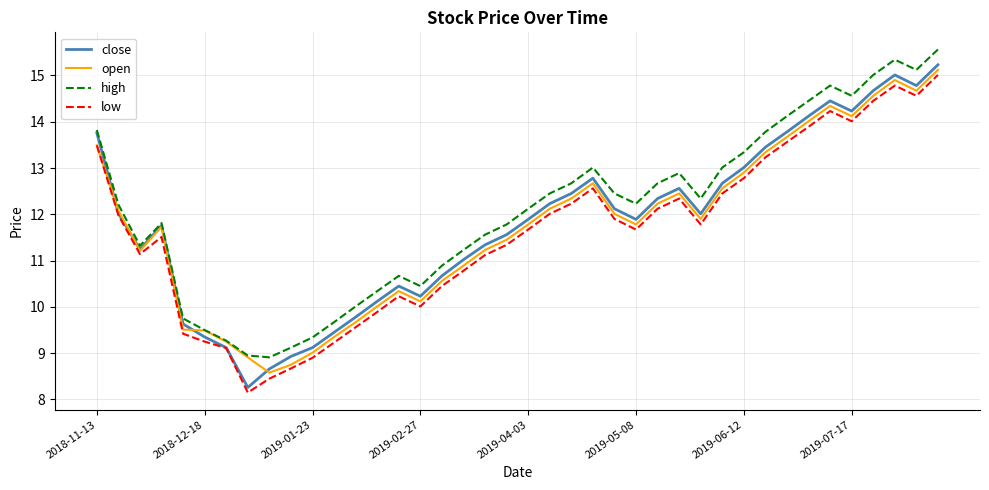

What is the minimum value shown in the chart?

8.2